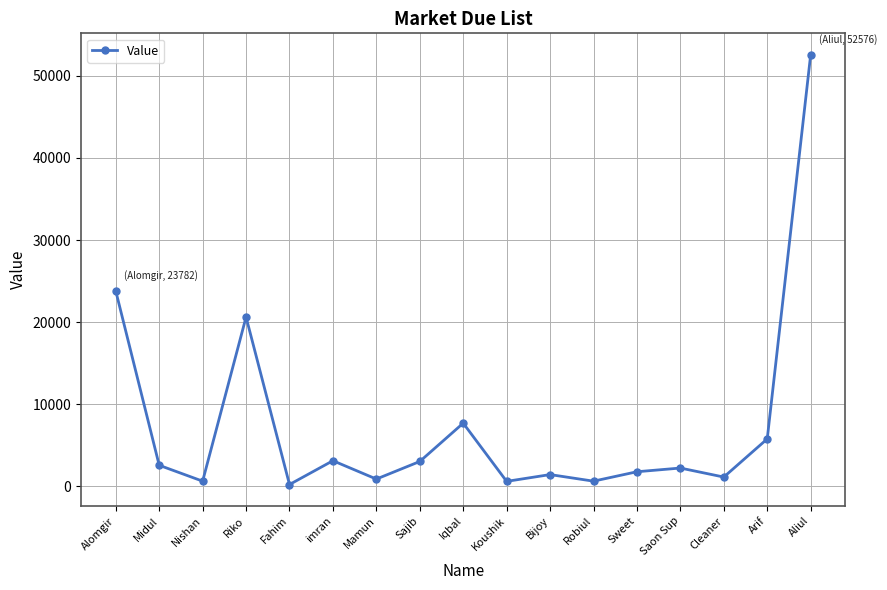

What is the minimum value shown in the chart?

191